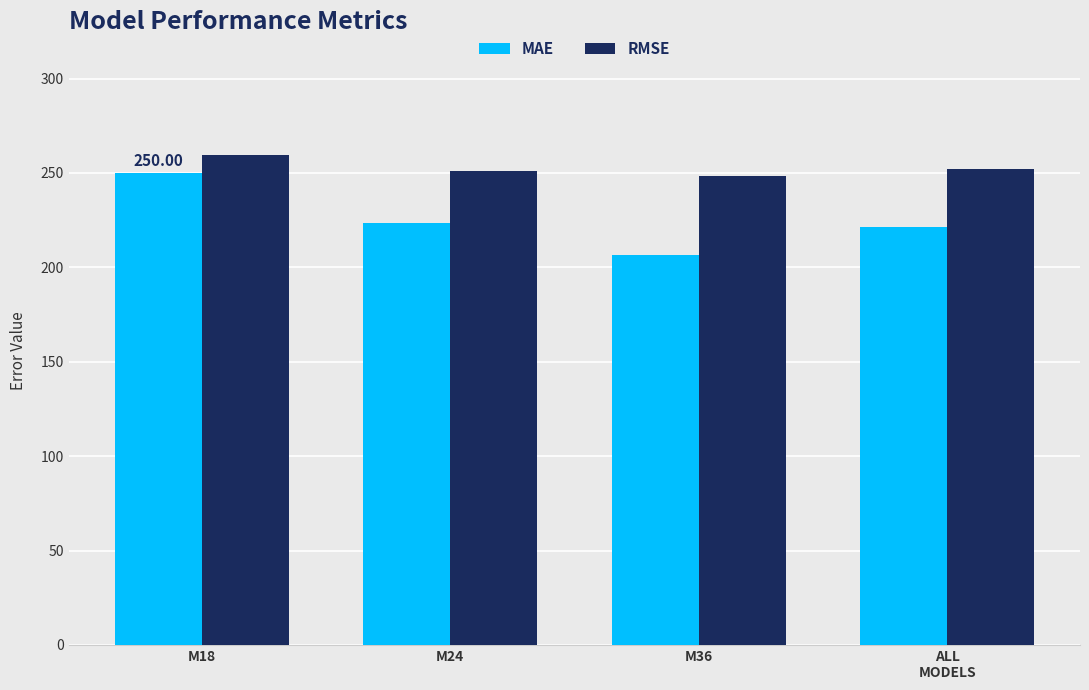

At which category does the chart reach its minimum across all series?

M36